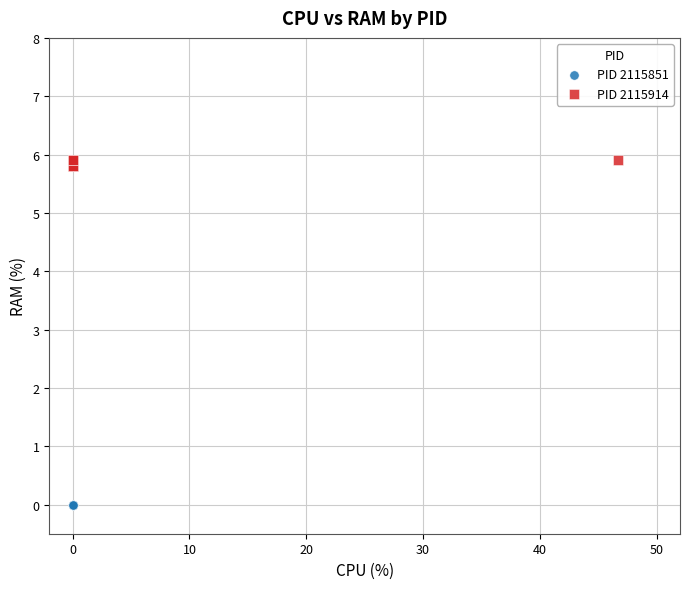

Which series reaches the maximum Y coordinate?

PID 2115914